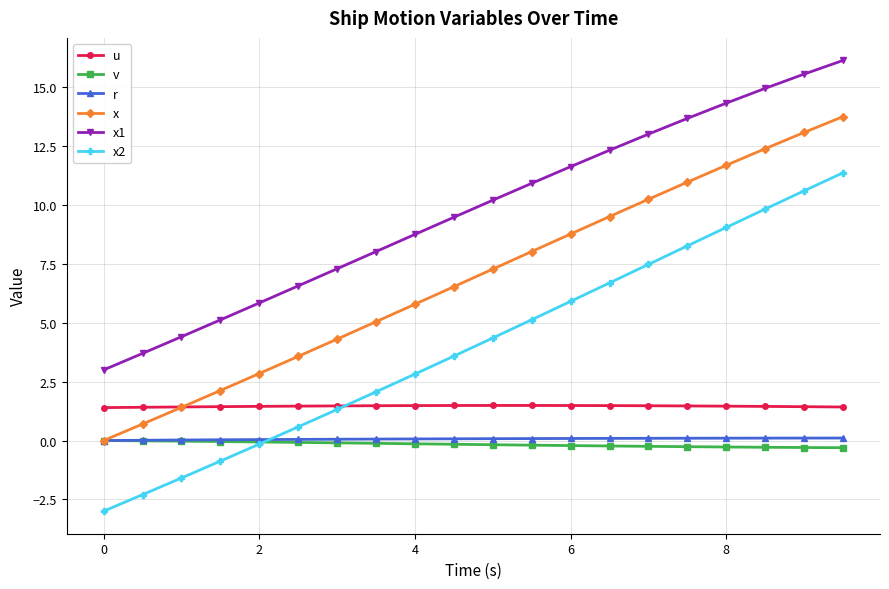

True or false: u and x1 cross at least once.

False